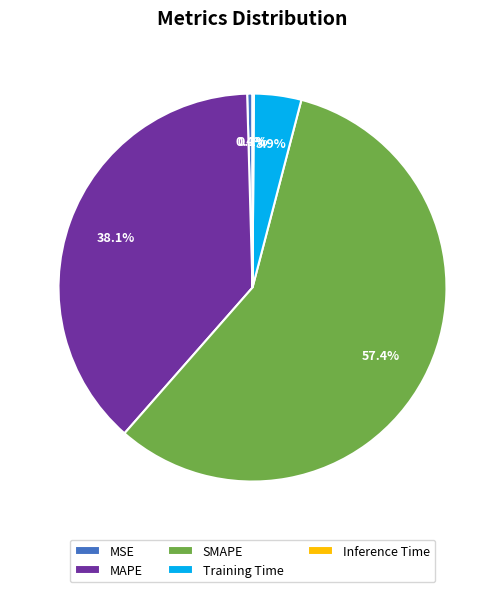

How much of the chart is everything except MSE?

99.6%